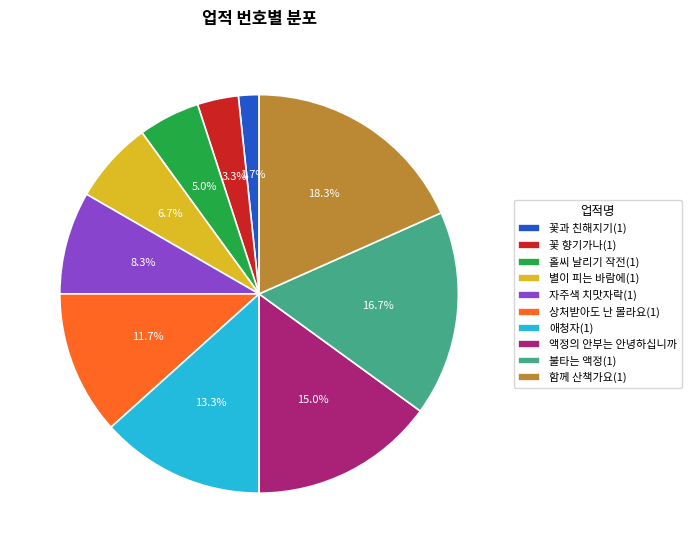

Combined, what portion of the pie is 함께 산책가요(1) and 홀씨 날리기 작전(1)?

23.3%